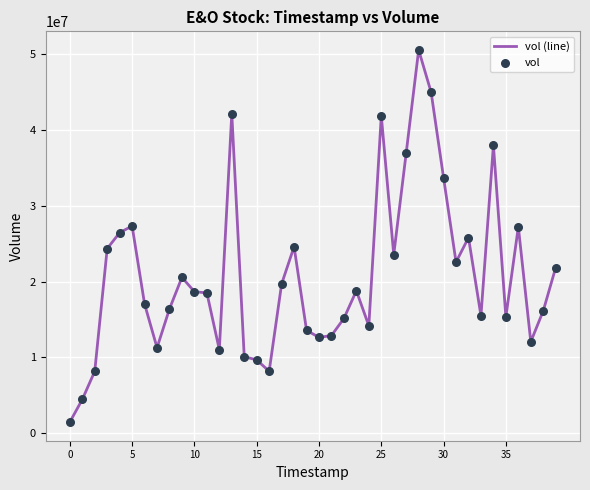

What is the greatest value displayed?

50544318